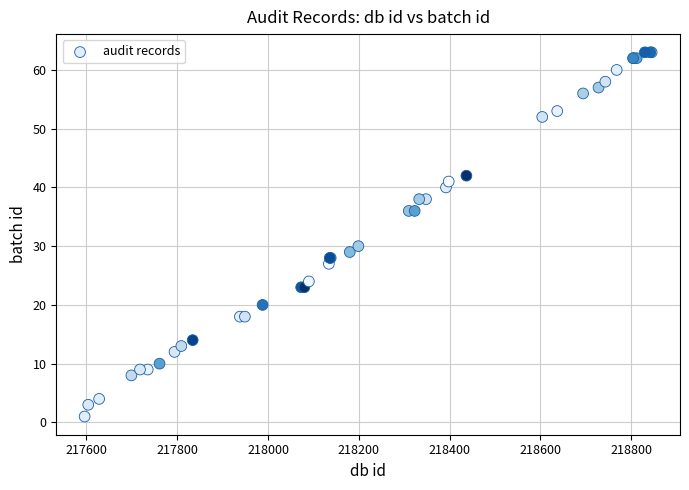

What Y value in the scatter plot is closest to 32?

30